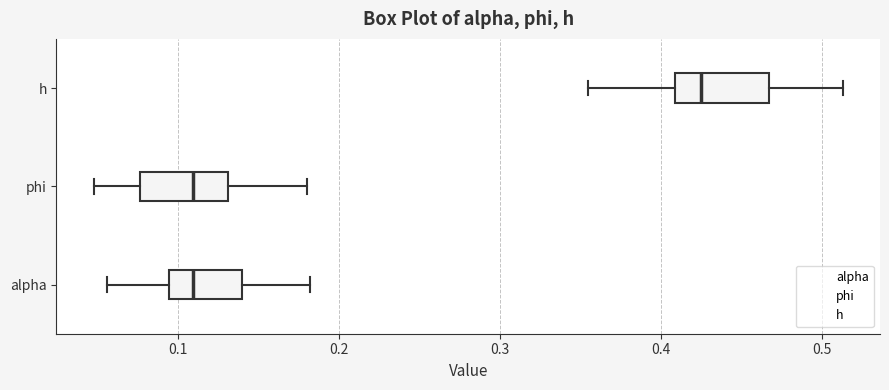

Where is the left edge of the box for h on the x-axis? The values are not printed on the chart, so give them approximately, as read against the axis.

0.41